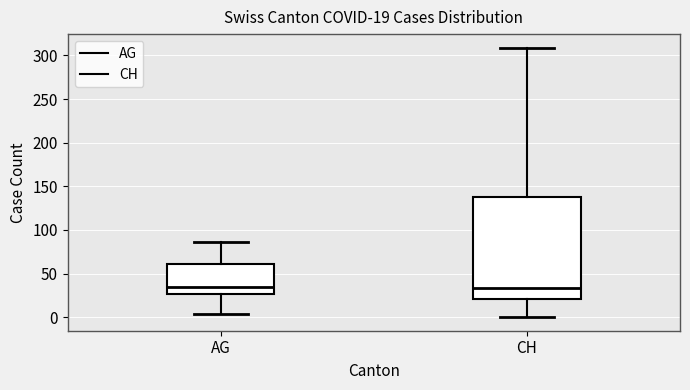

Comparing the boxes themselves (not the whiskers), which one is the tallest?

CH